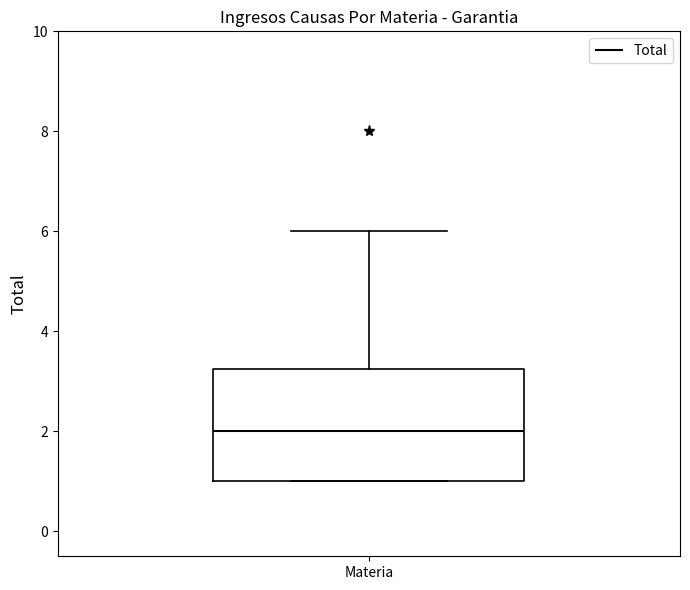

Read this box plot against the y-axis: the position of the median line, the range covered by the box, and the ends of both whiskers. The values are not printed on the chart, so give them approximately, as read against the axis.

median 2.0, box 1.0 to 3.2, whiskers 1.0 to 6.0